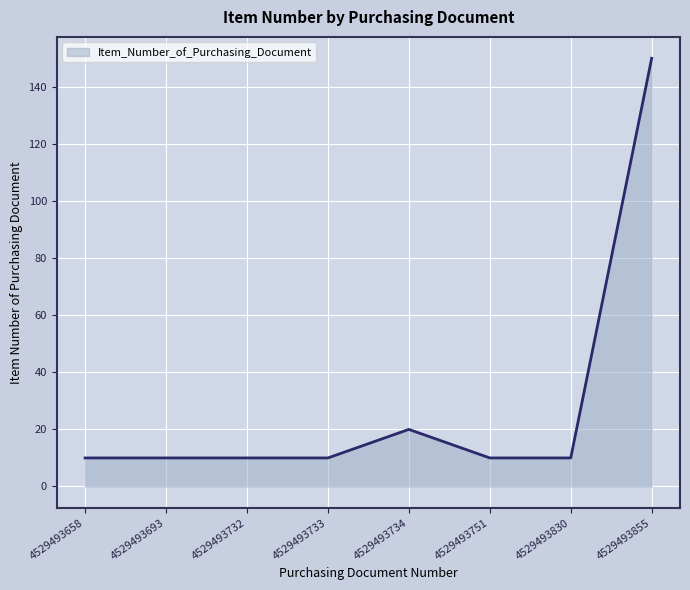

The value at 4529493855 is 150. True or false?

True